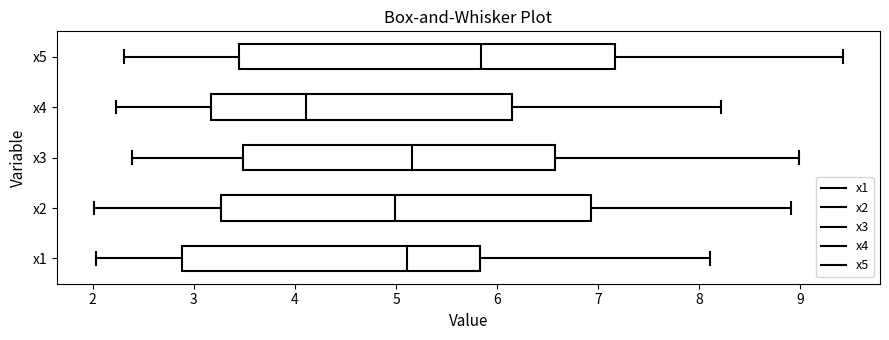

Where is the right edge of the box for x1 on the x-axis? The values are not printed on the chart, so give them approximately, as read against the axis.

5.8